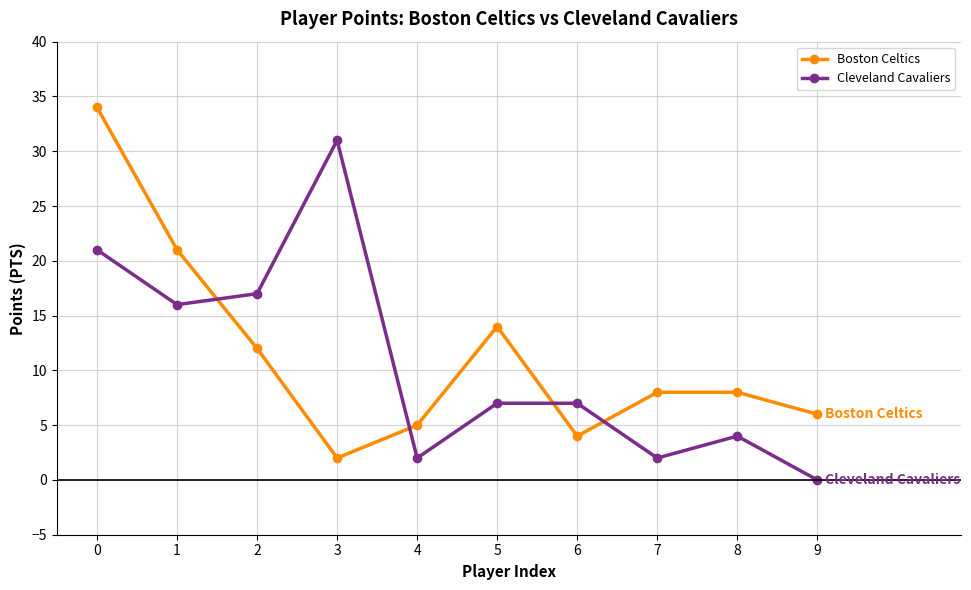

How many interior local valleys does the Cleveland Cavaliers series have?

3